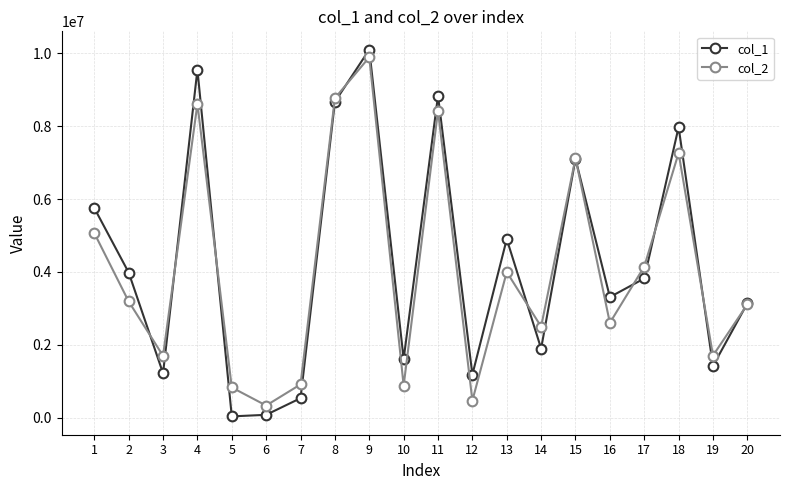

Rank the series at 1 from lowest to highest value.

col_2, col_1